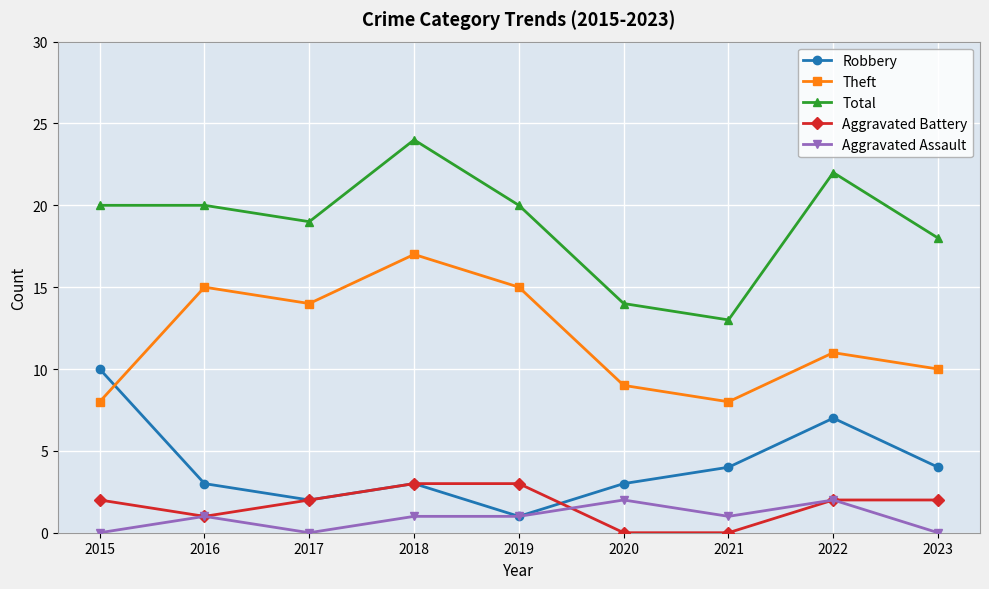

What is the difference between the Theft values at 2019 and 2022?

4